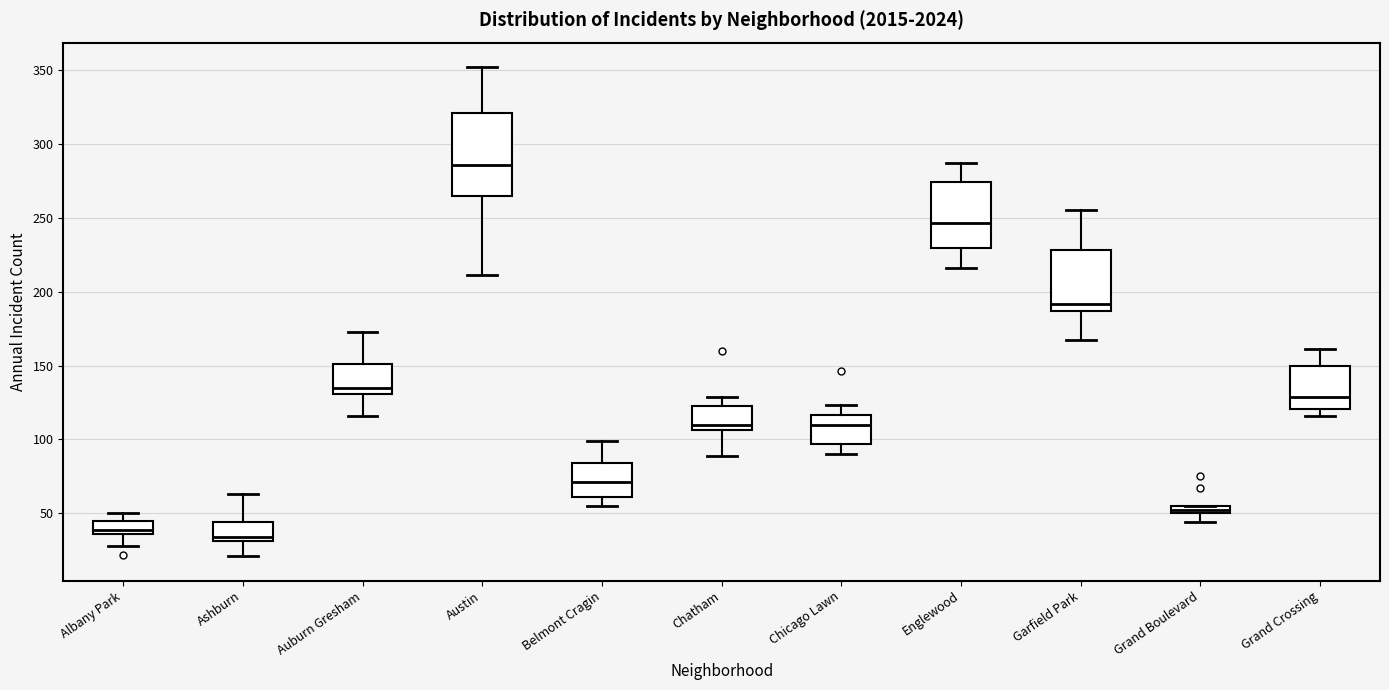

Which box's median line is the highest?

Austin